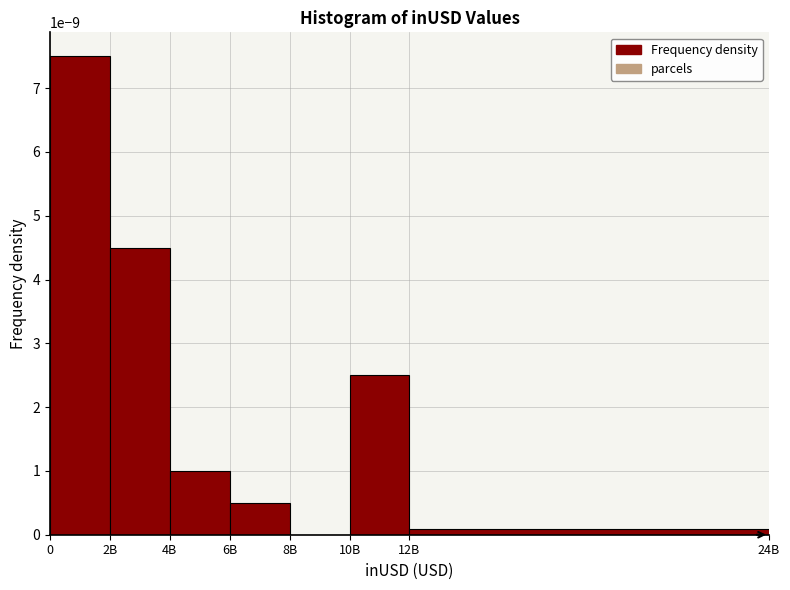

Between 4B and 10B, which is larger?

10B